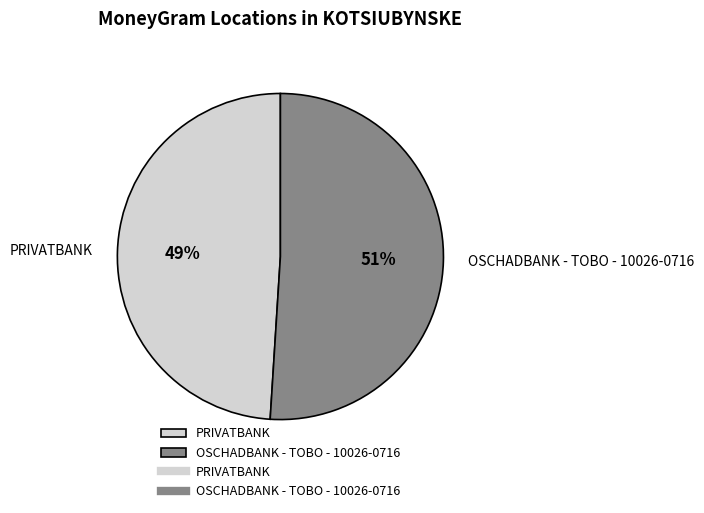

To the nearest percent, what is the difference between the largest and smallest slice percentages?

2%